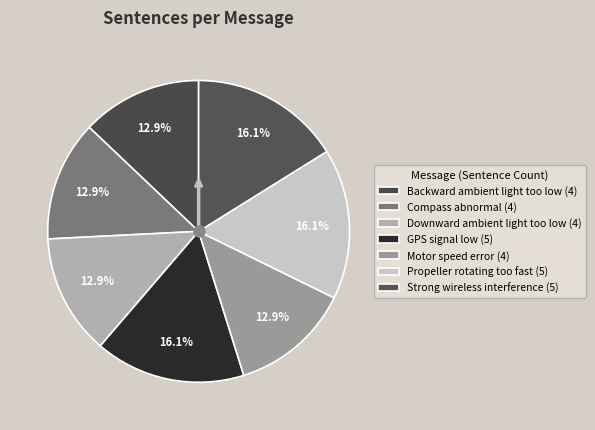

To the nearest percent, what portion does Backward ambient light too low represent?

13%